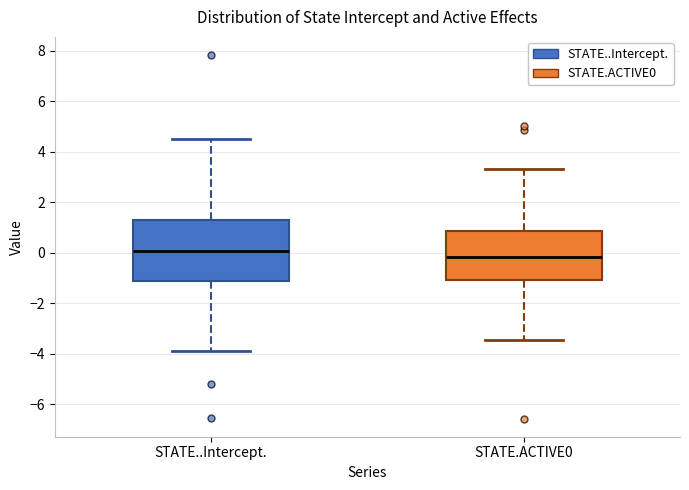

Comparing the boxes themselves (not the whiskers), which one is the tallest?

STATE..Intercept.